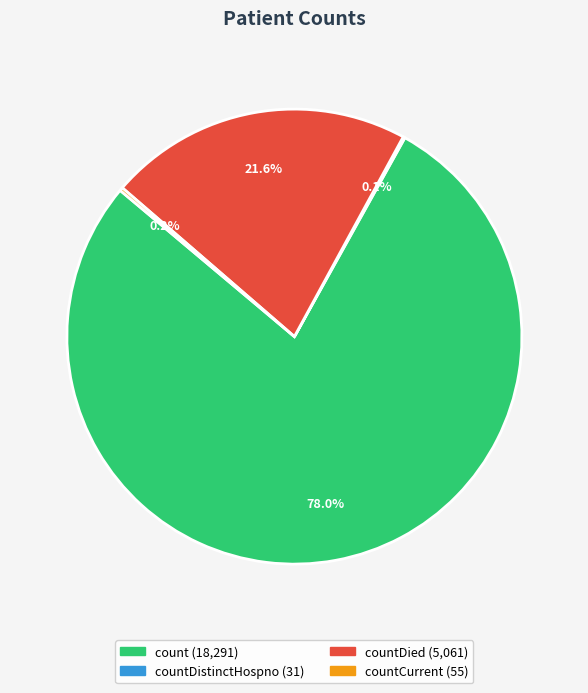

Does any single category account for the majority?

Yes